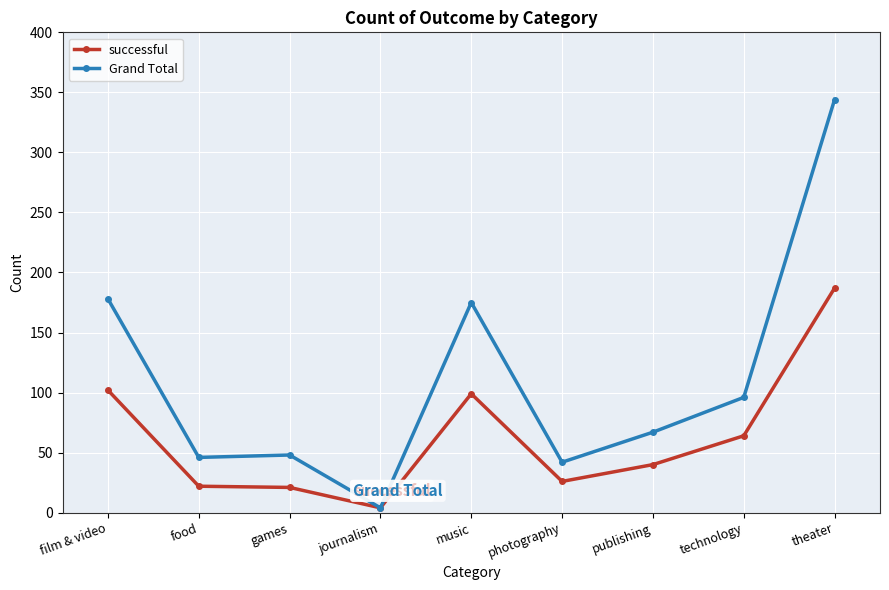

List the series in order of their peak value, lowest first.

successful, Grand Total